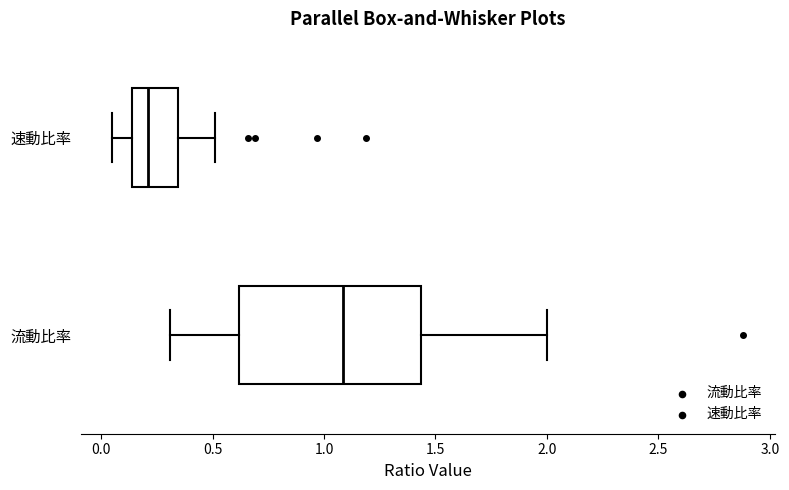

Reading bottom to top, transcribe this box plot: for each box, give where its median line is, the range the box spans, and where its two whiskers end, as read against the x-axis. The values are not printed on the chart, so give them approximately, as read against the axis.

流動比率: median 1.10, box 0.60 to 1.45, whiskers 0.30 to 2.00
速動比率: median 0.20, box 0.15 to 0.35, whiskers 0.05 to 0.50